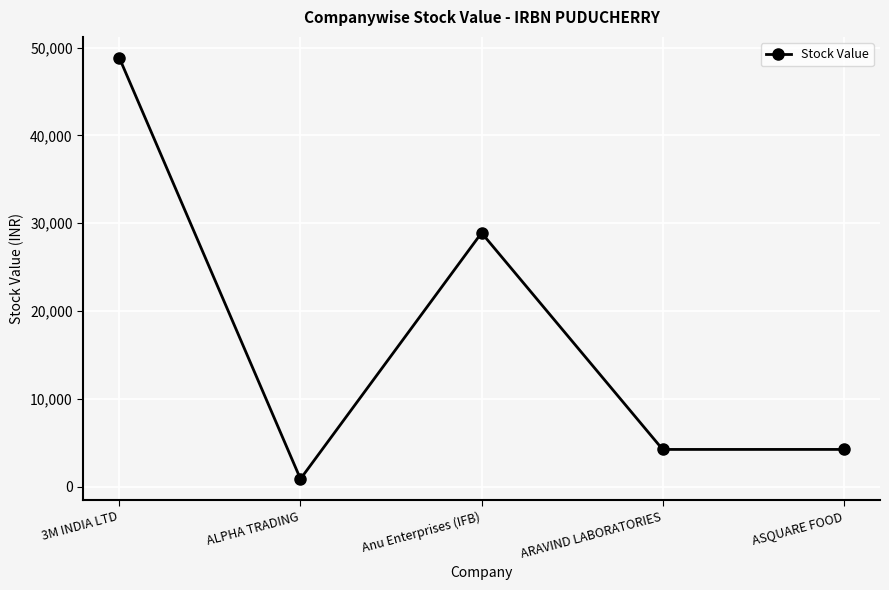

What is the change in value from 3M INDIA LTD to Anu Enterprises (IFB)?

-19925.0